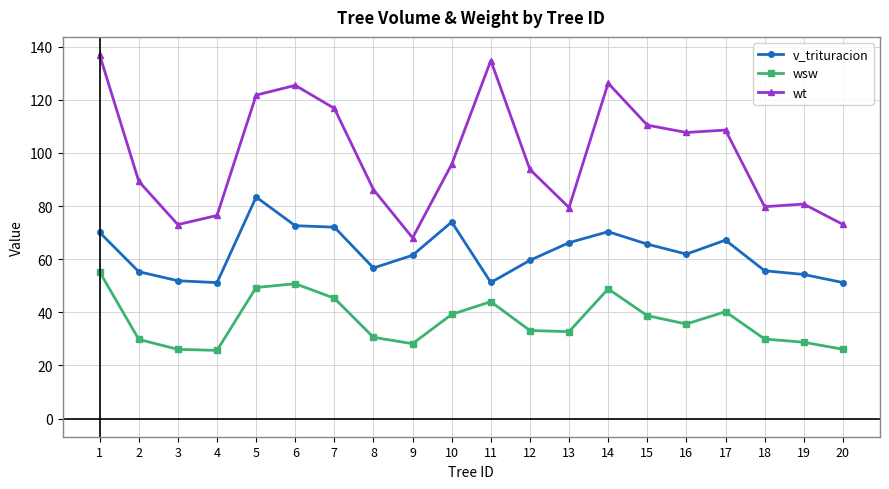

At which category is the sum across all series the highest?

1